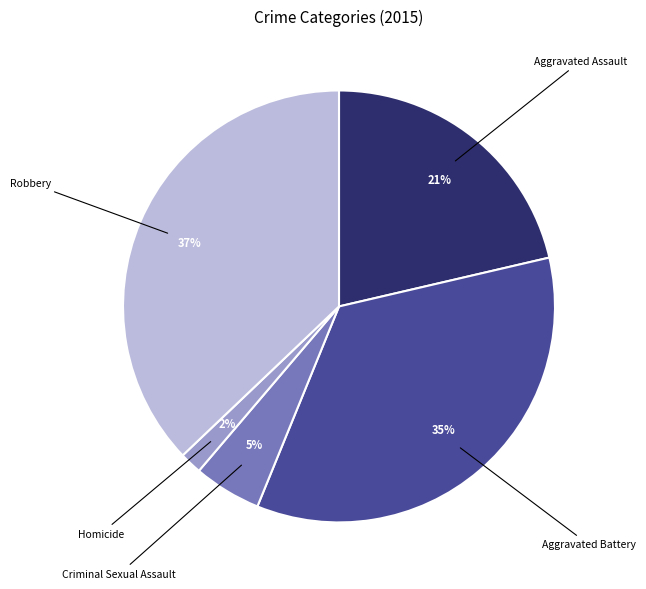

To the nearest percent, what is the average slice percentage?

20%